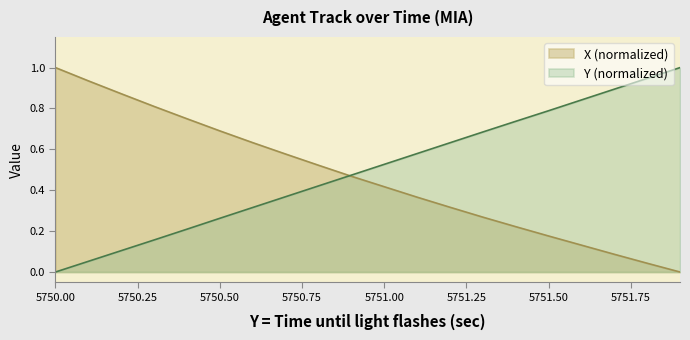

What position from the right is 5751.4?

6